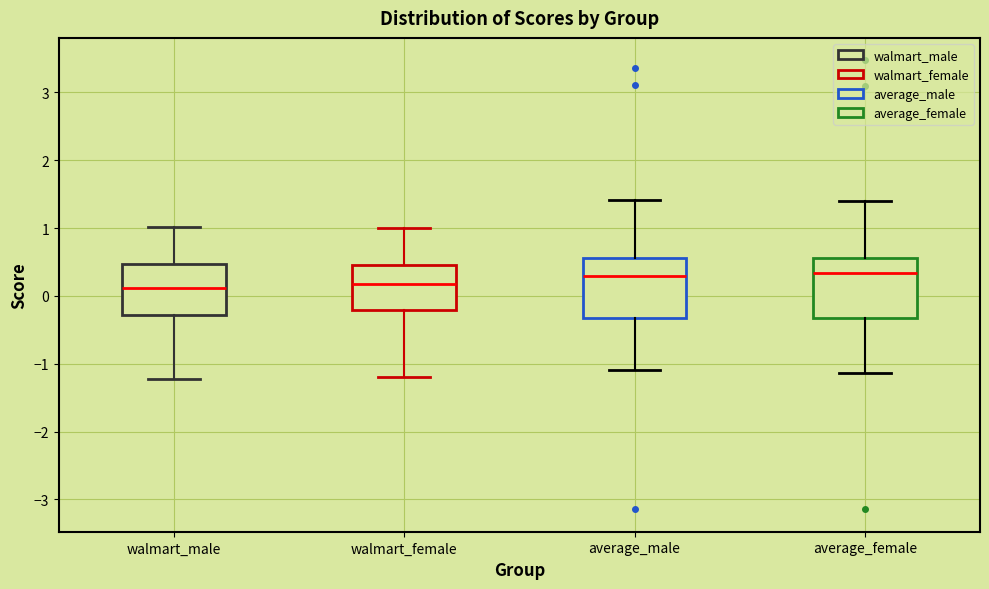

Reading left to right, transcribe this box plot: for each box, give where its median line is, the range the box spans, and where its two whiskers end, as read against the y-axis. The values are not printed on the chart, so give them approximately, as read against the axis.

walmart_male: median 0.1, box -0.3 to 0.5, whiskers -1.2 to 1.0
walmart_female: median 0.2, box -0.2 to 0.4, whiskers -1.2 to 1.0
average_male: median 0.3, box -0.3 to 0.6, whiskers -1.1 to 1.4
average_female: median 0.3, box -0.3 to 0.6, whiskers -1.1 to 1.4